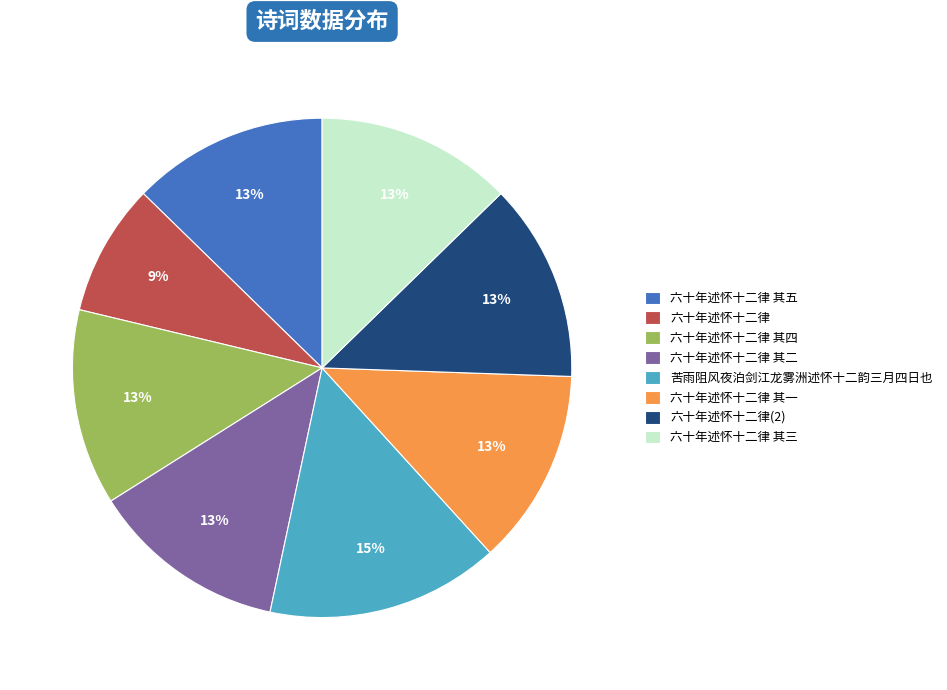

What percentage is the 六十年述怀十二律(2) slice, to the nearest percent?

13%